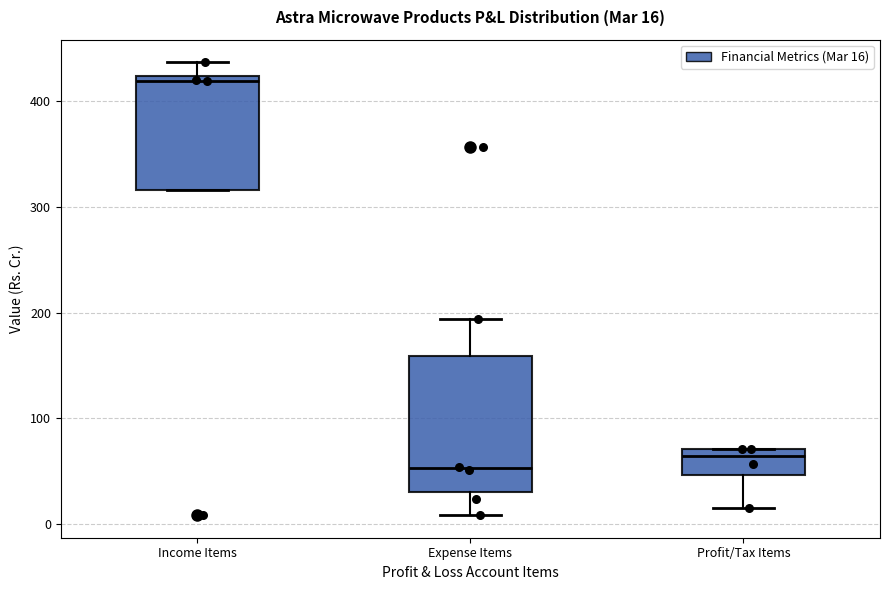

Comparing the boxes themselves (not the whiskers), which one is the tallest?

Expense Items